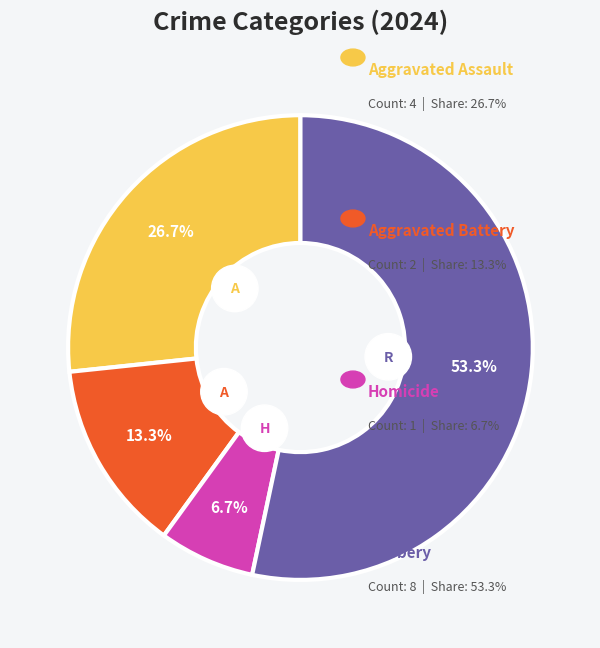

What is the smallest slice in the pie chart?

Homicide